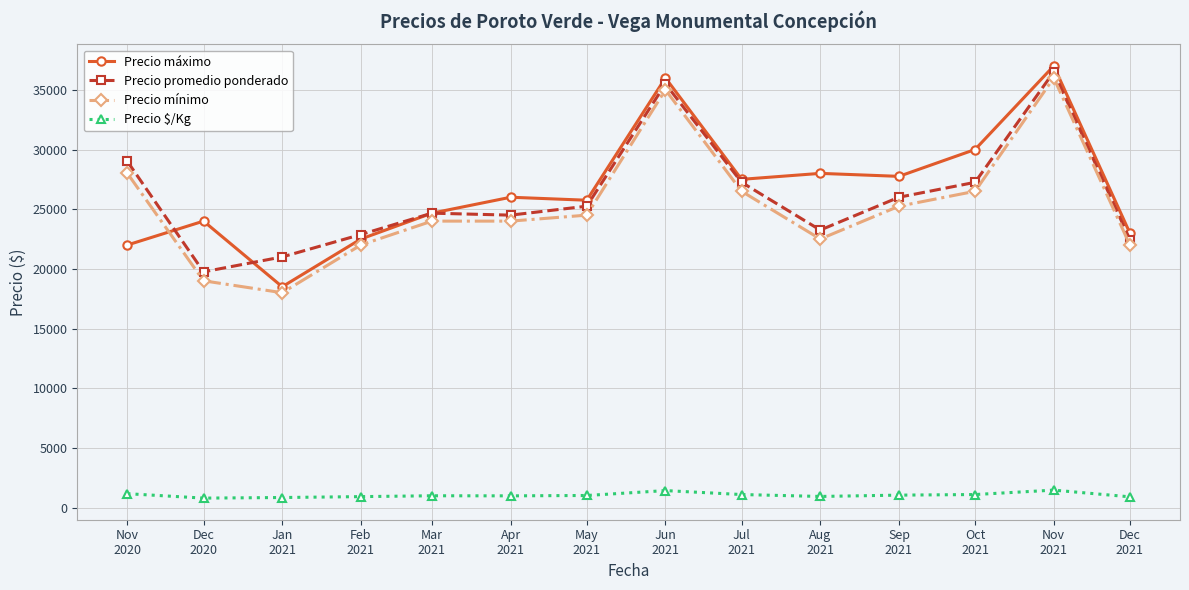

What is the maximum value shown in the chart?

37000.0